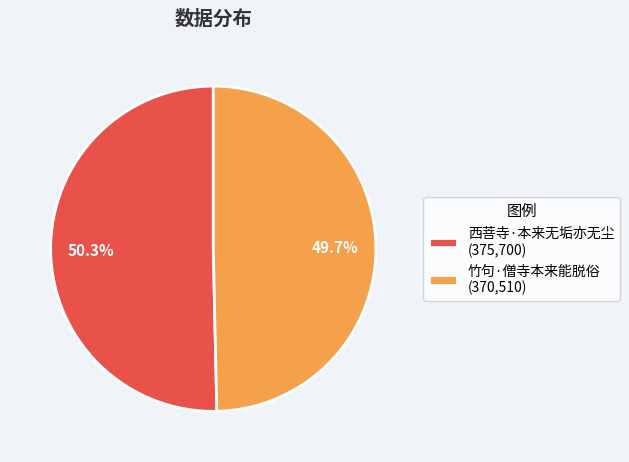

Count the number of slices in the pie.

2